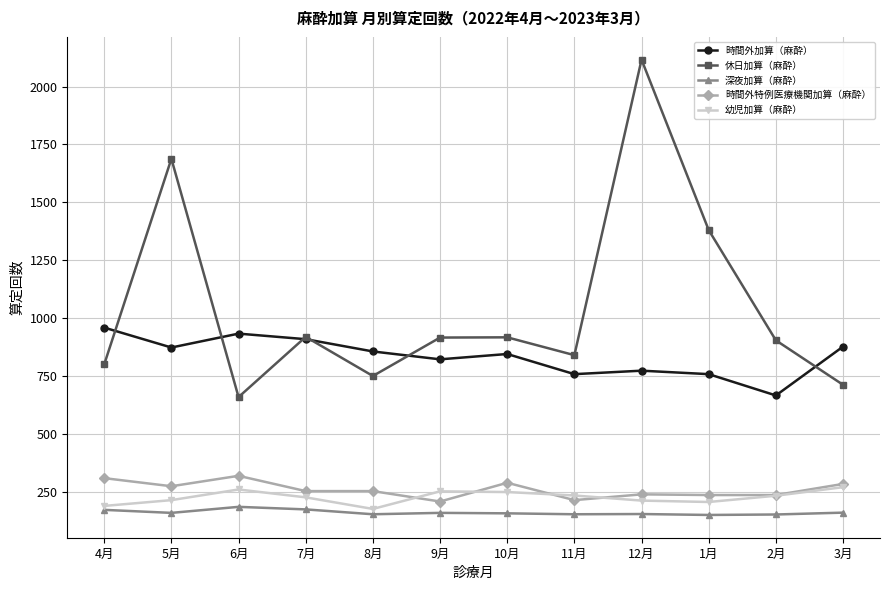

What is the greatest value displayed?

2116